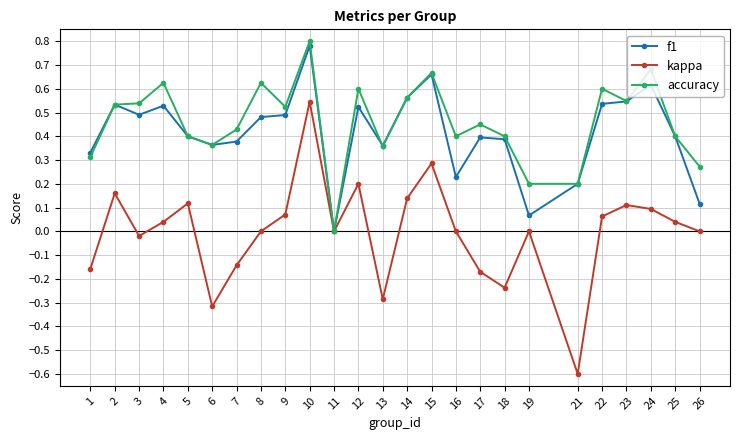

Which series changed the most between 21 and 23?

kappa